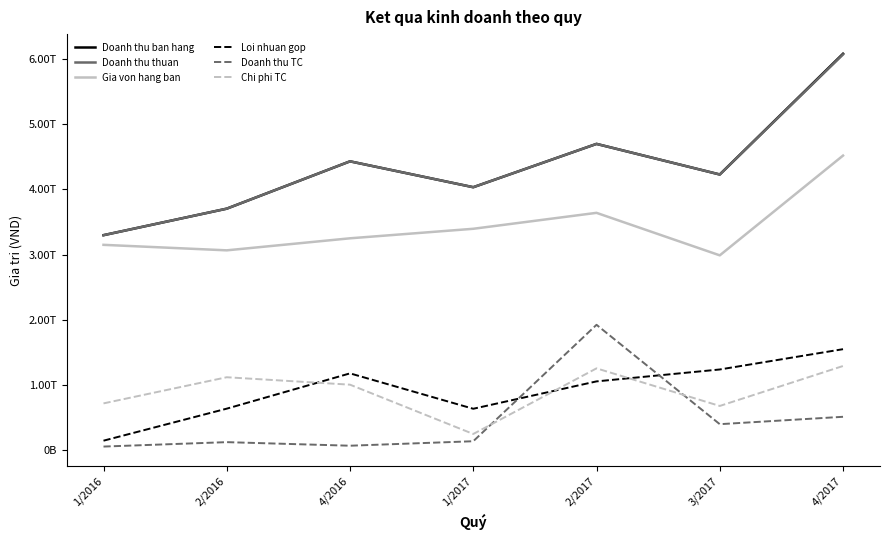

Which category has the lowest value in the Doanh thu ban hang series?

1/2016